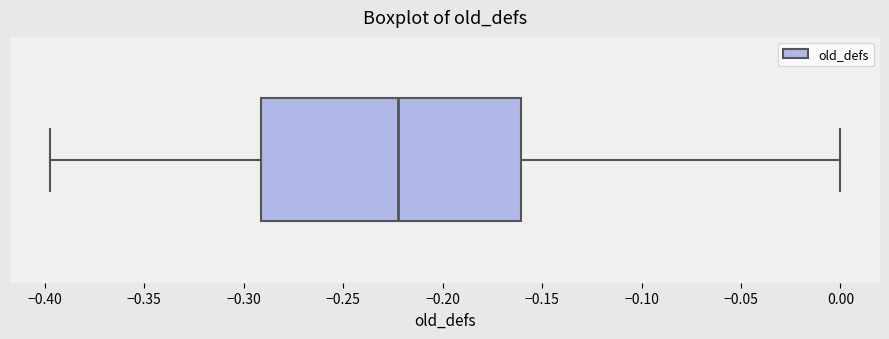

Read this box plot against the x-axis: the position of the median line, the range covered by the box, and the ends of both whiskers. The values are not printed on the chart, so give them approximately, as read against the axis.

median -0.22, box -0.29 to -0.16, whiskers -0.40 to 0.00